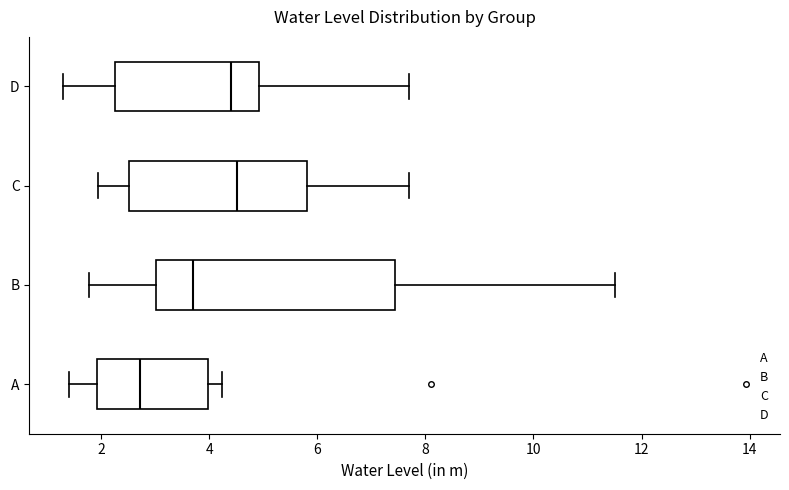

Reading bottom to top, transcribe this box plot: for each box, give where its median line is, the range the box spans, and where its two whiskers end, as read against the x-axis. The values are not printed on the chart, so give them approximately, as read against the axis.

A: median 2.8, box 2.0 to 4.0, whiskers 1.4 to 4.2
B: median 3.8, box 3.0 to 7.4, whiskers 1.8 to 11.6
C: median 4.6, box 2.6 to 5.8, whiskers 2.0 to 7.8
D: median 4.4, box 2.2 to 5.0, whiskers 1.4 to 7.8